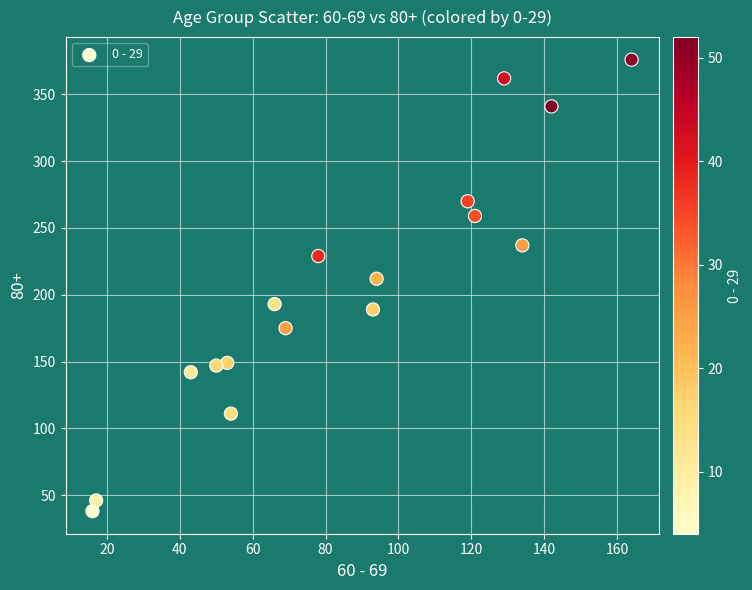

What is the range of X values (max minus min)?

148